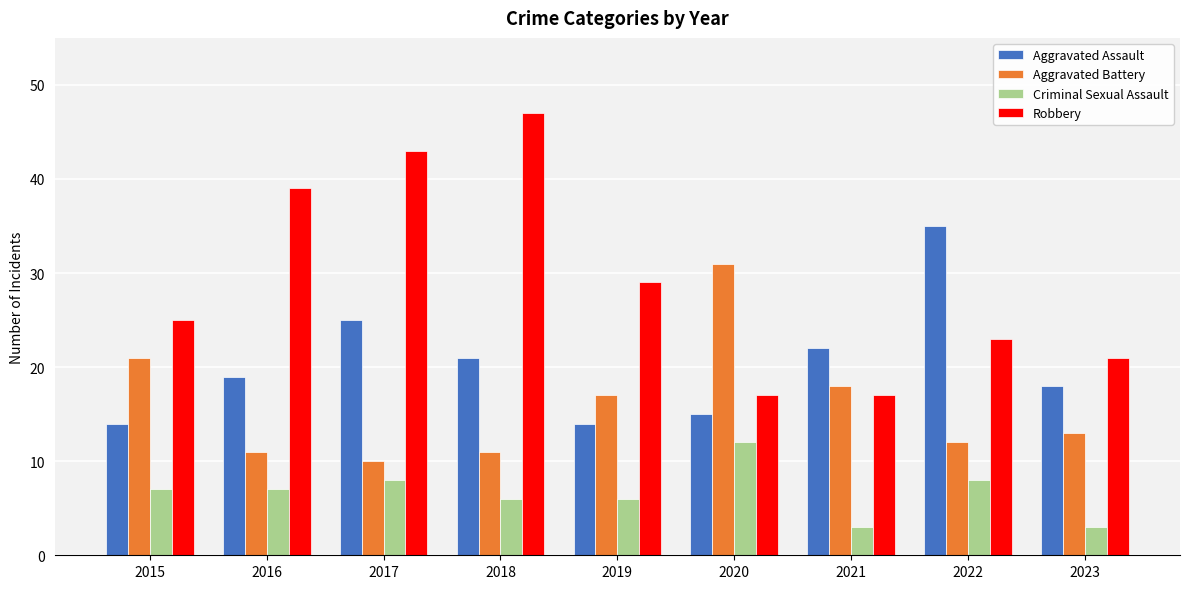

Rank the series by their maximum value, from lowest to highest.

Criminal Sexual Assault, Aggravated Battery, Aggravated Assault, Robbery